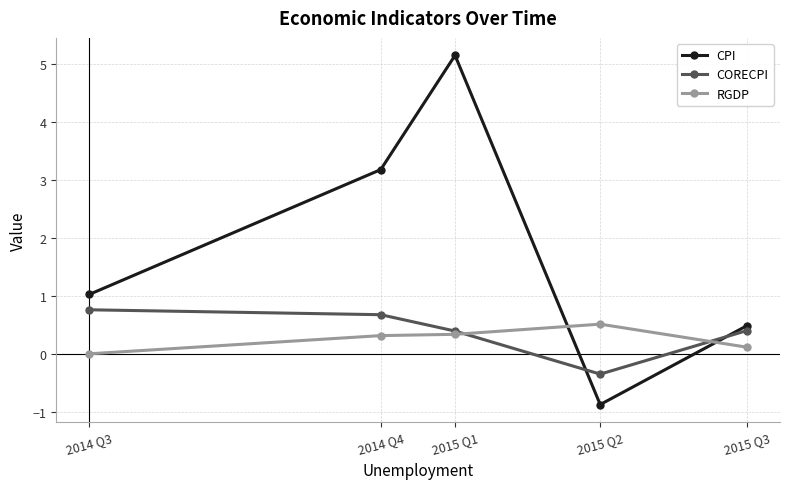

How many lines are shown in the chart?

3